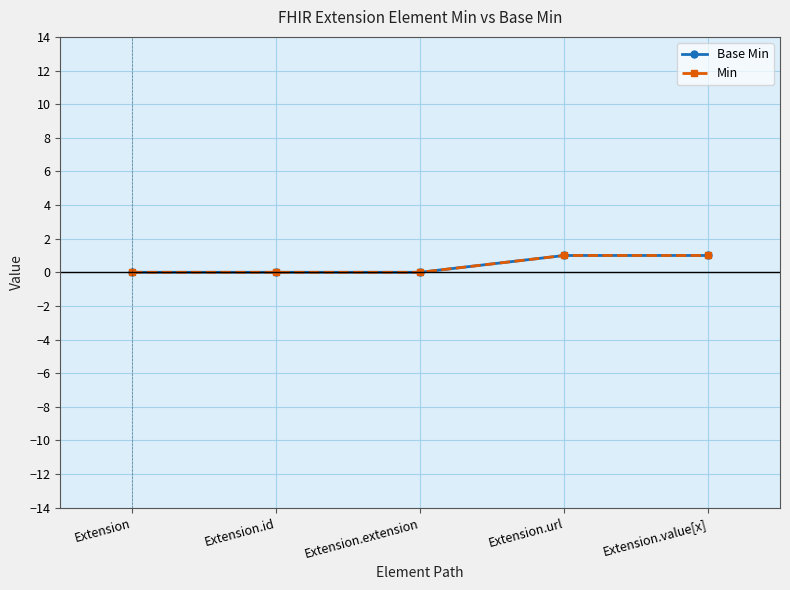

Is this an area chart (filled region under the line)?

No